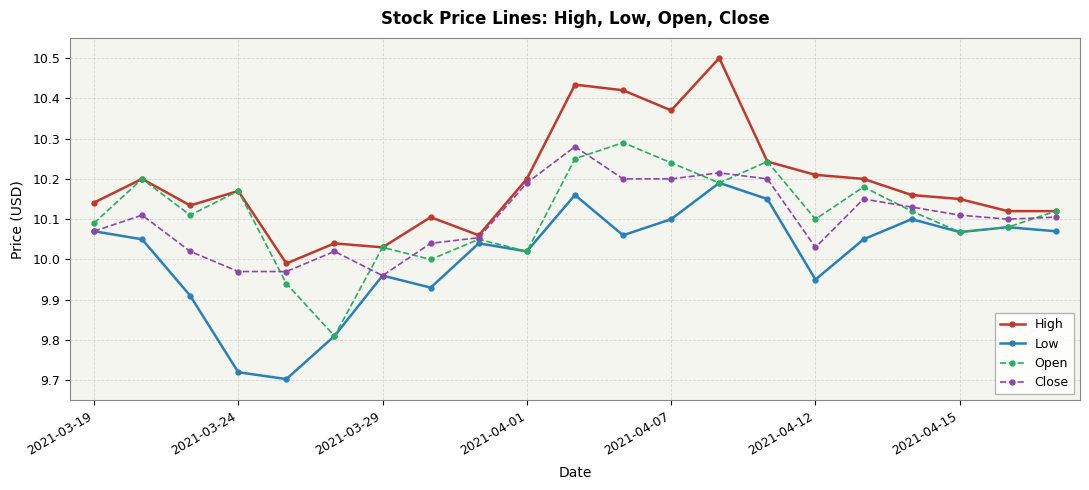

Count the number of categories in the chart.

21